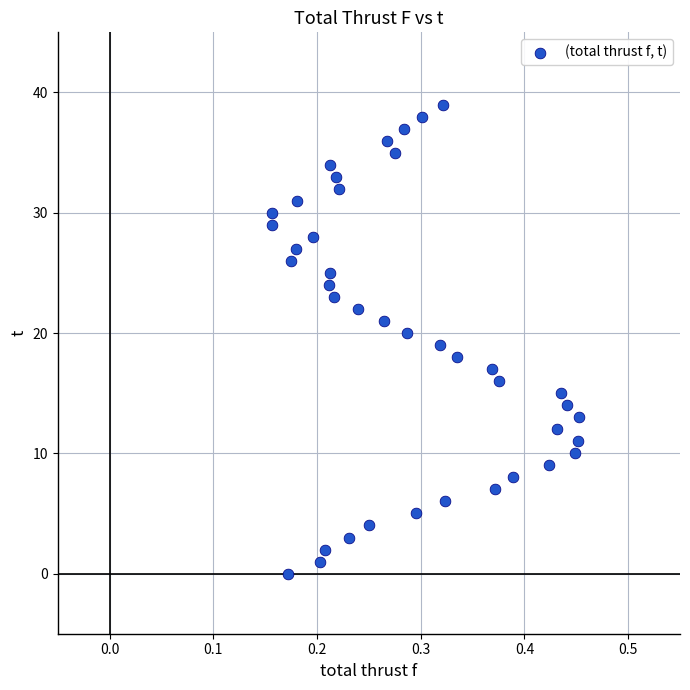

What is the range of Y values (max minus min)?

39